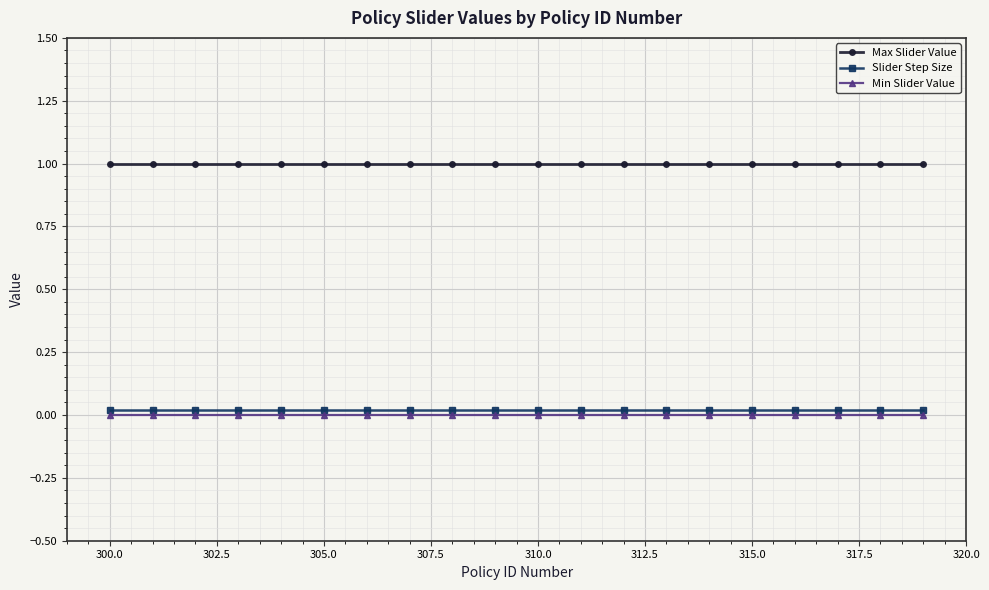

Count the number of categories in the chart.

20